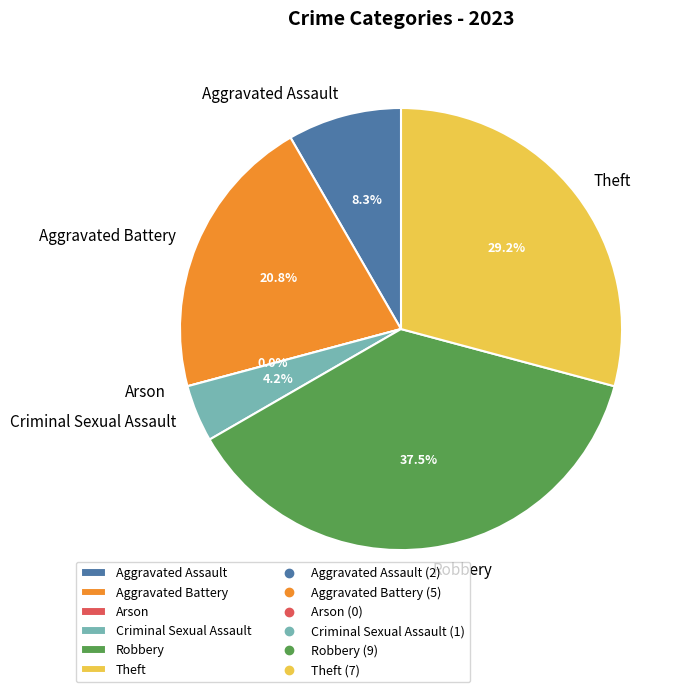

Combined, what portion of the pie is Criminal Sexual Assault and Aggravated Assault?

12.5%